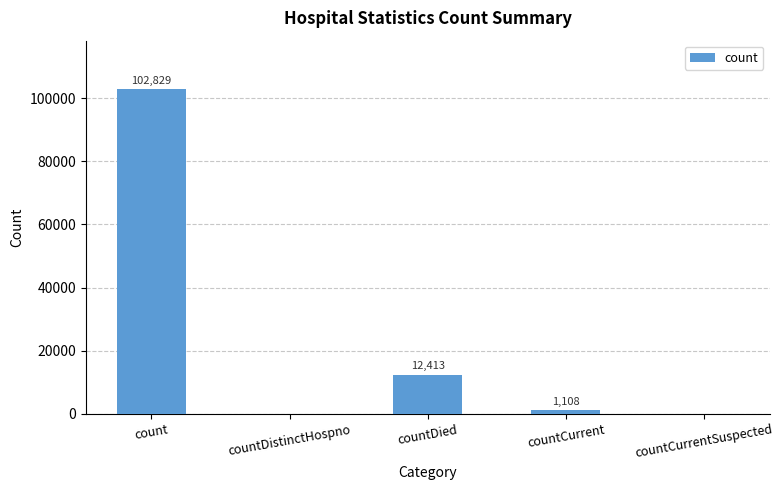

The chart shows a value of 102829 at count. True or false?

True